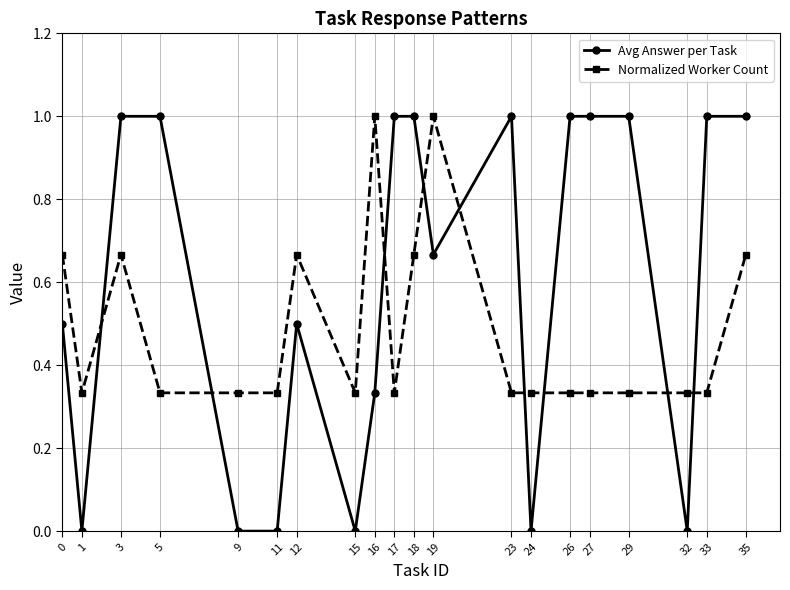

Which series has the largest total across all categories?

Avg Answer per Task